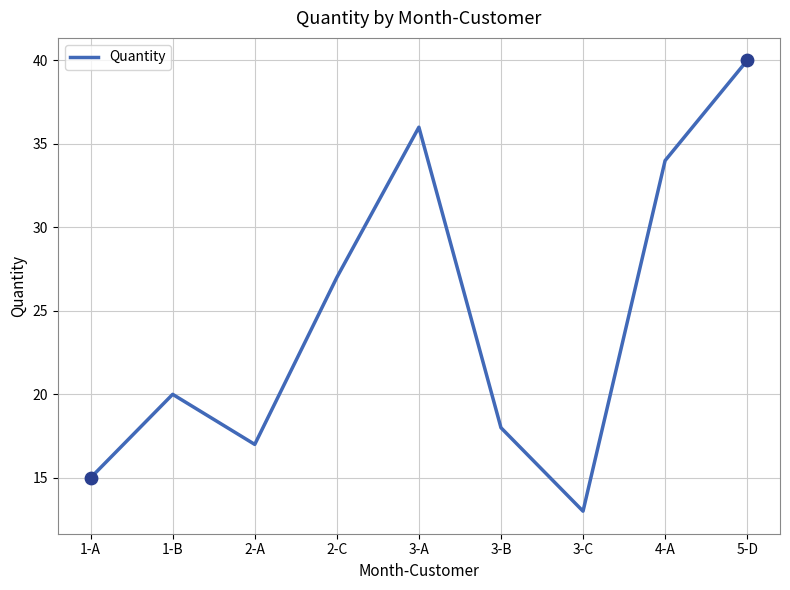

What is the change in value from 1-B to 3-A?

+16